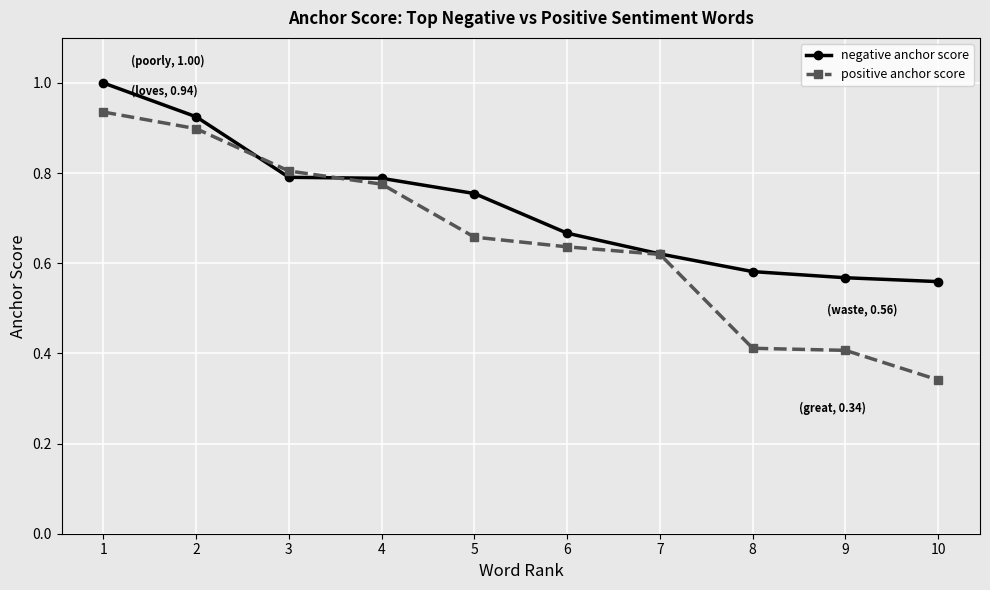

Which series changed the most between 2 and 10?

positive anchor score